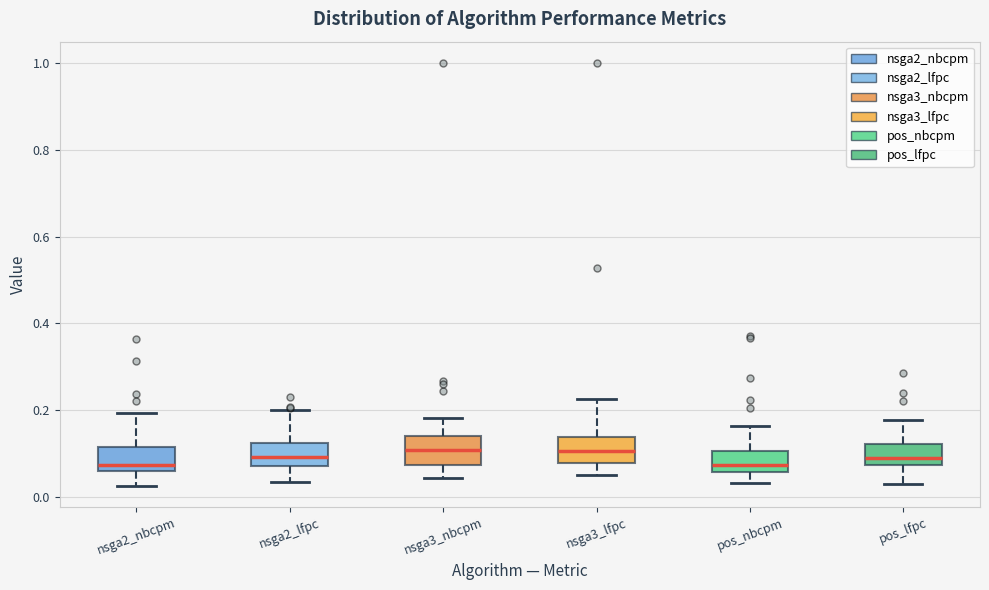

Reading left to right, read every box against the y-axis: the position of its median line, the range the box covers, and the ends of its whiskers. The values are not printed on the chart, so give them approximately, as read against the axis.

nsga2_nbcpm: median 0.08, box 0.06 to 0.12, whiskers 0.02 to 0.20
nsga2_lfpc: median 0.10, box 0.08 to 0.12, whiskers 0.04 to 0.20
nsga3_nbcpm: median 0.10, box 0.08 to 0.14, whiskers 0.04 to 0.18
nsga3_lfpc: median 0.10, box 0.08 to 0.14, whiskers 0.06 to 0.22
pos_nbcpm: median 0.08, box 0.06 to 0.10, whiskers 0.04 to 0.16
pos_lfpc: median 0.10, box 0.08 to 0.12, whiskers 0.04 to 0.18